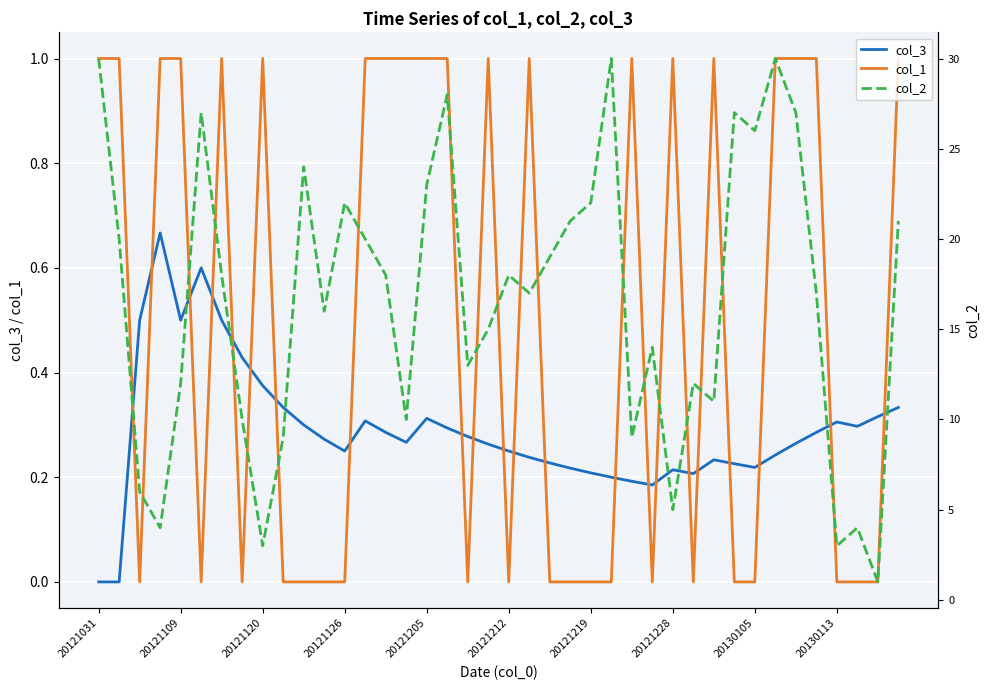

Between 34 and 39, which is larger?

39